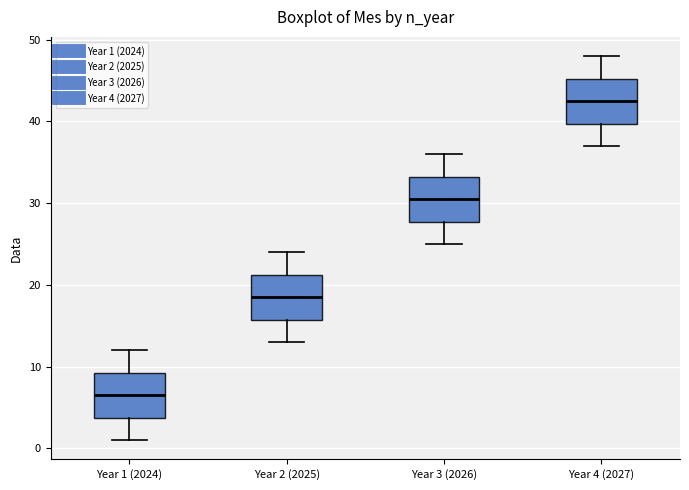

Where does the upper whisker of the box for Year 3 (2026) end on the y-axis? The values are not printed on the chart, so give them approximately, as read against the axis.

36